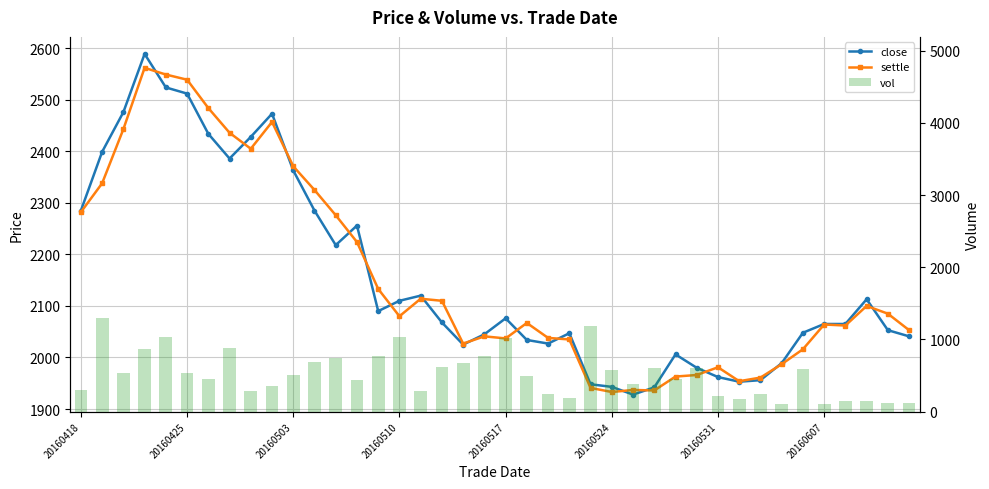

What are all the series names shown in the legend?

close, settle, vol